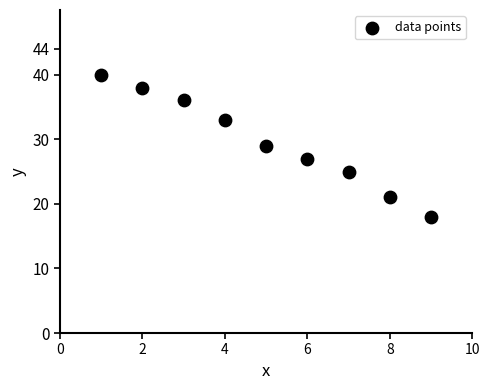

What is the average X value?

5